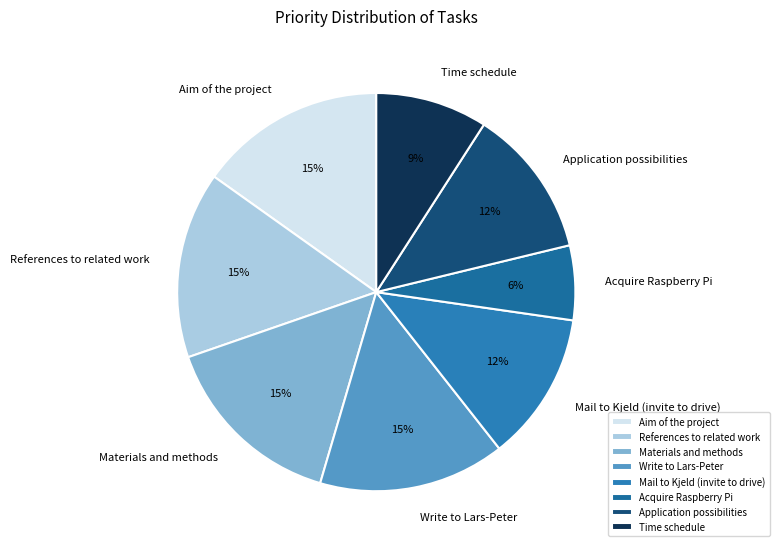

To the nearest percent, what percentage of the pie is Mail to Kjeld (invite to drive)?

12%